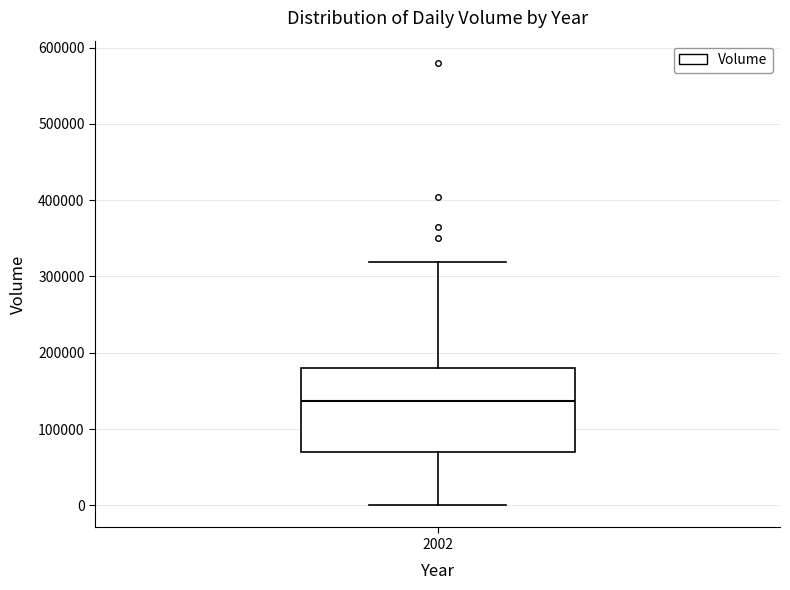

Transcribe this box plot: give where the median line is, the range the box spans, and where the two whiskers end, as read against the y-axis. The values are not printed on the chart, so give them approximately, as read against the axis.

median 140000, box 70000 to 180000, whiskers 0 to 320000